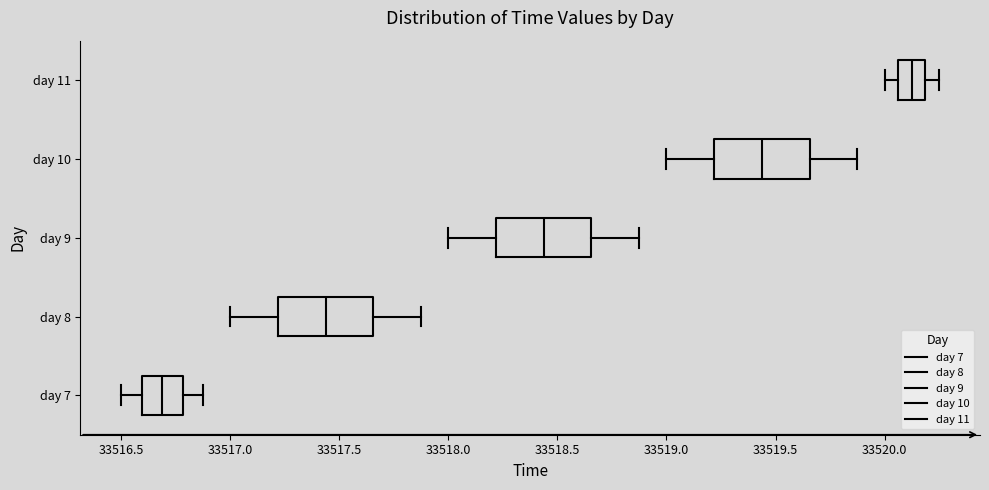

Which box's median line is the furthest to the right?

day 11